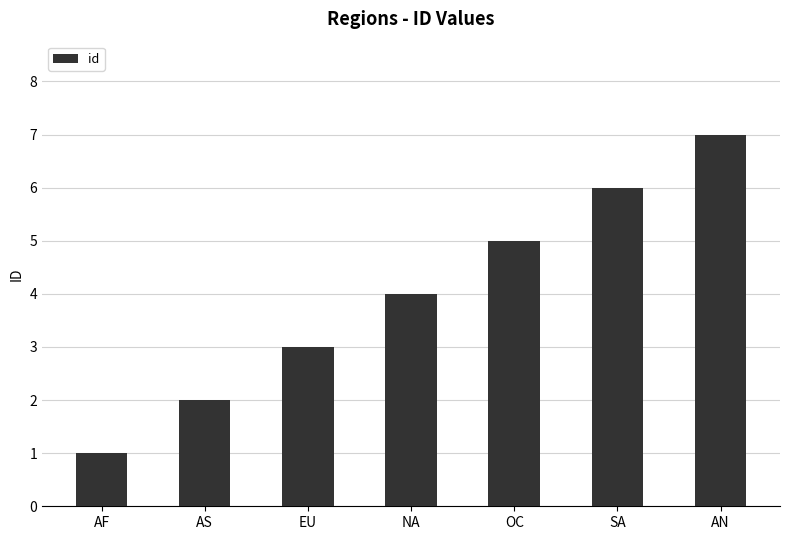

Reading left to right, extract all data points from this chart.

1	2	3	4	5	6	7